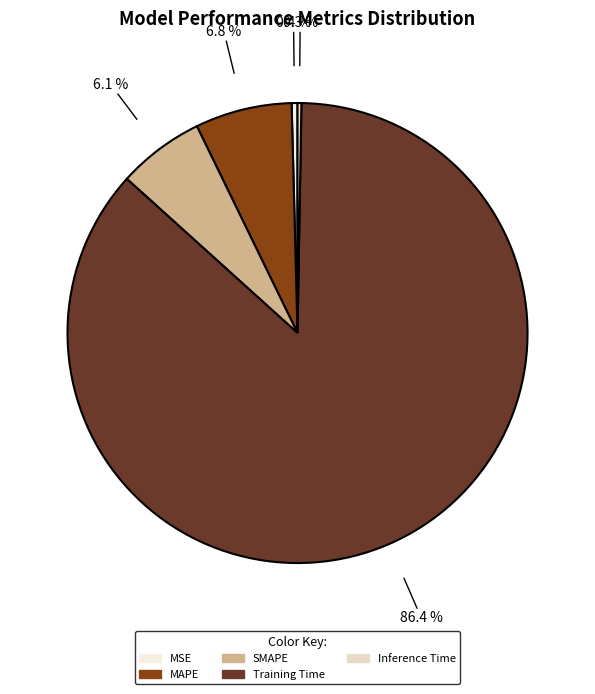

What portion of the pie excludes Training Time?

13.6%